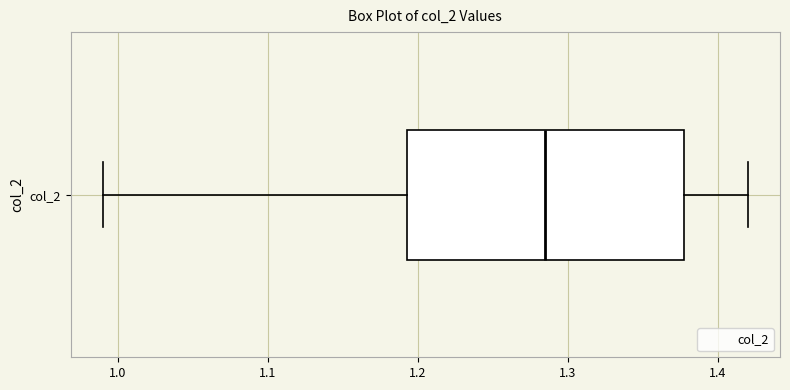

Read this box plot against the x-axis: the position of the median line, the range covered by the box, and the ends of both whiskers. The values are not printed on the chart, so give them approximately, as read against the axis.

median 1.29, box 1.19 to 1.38, whiskers 0.99 to 1.42